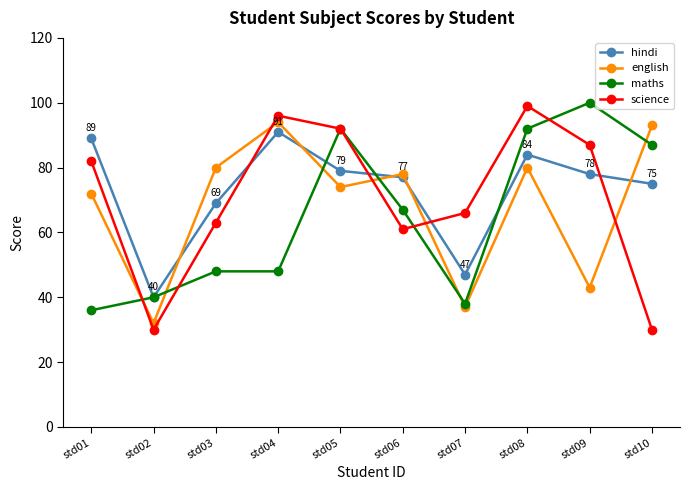

Is the value of hindi at std10 greater than the value of science at std09?

No